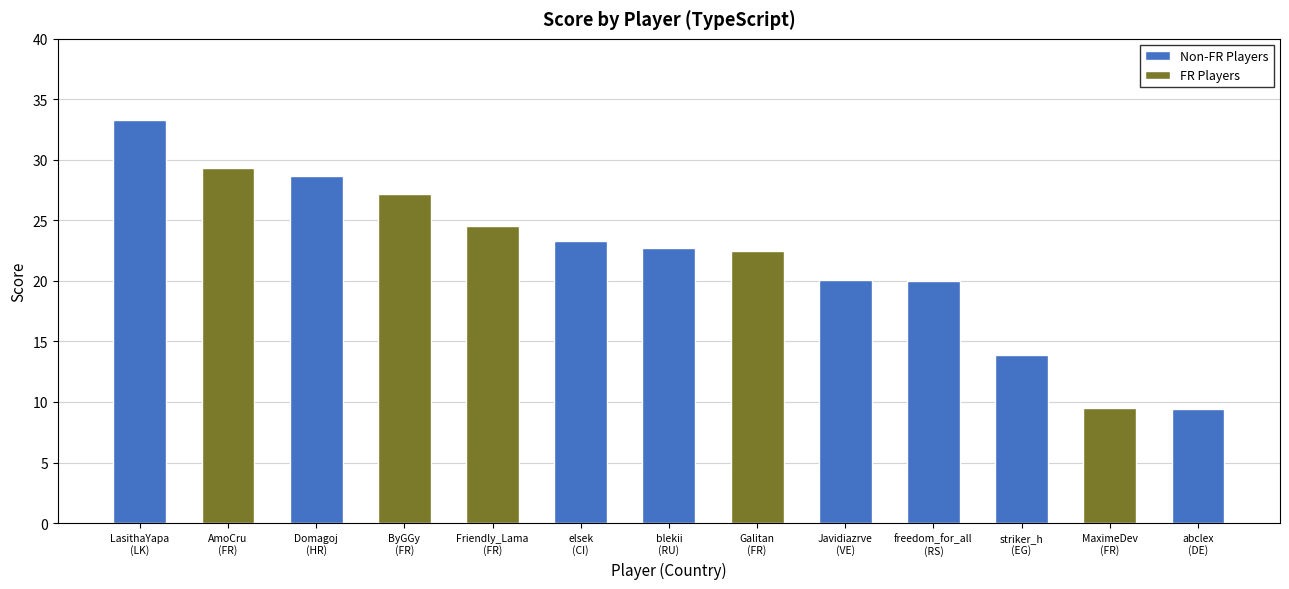

What position from the left is elsek
(CI)?

6